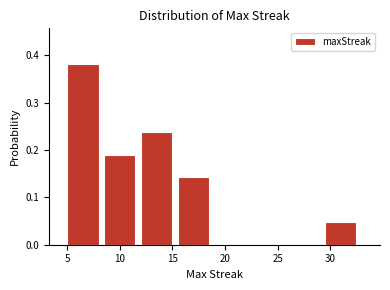

Reading left to right, transcribe this chart: for each bar, give the range it covers on the x-axis and its height. The values are not printed on the chart, so give them approximately, as read against the axis.

5.0 to 8.5: 0.38
8.5 to 12.0: 0.19
12.0 to 15.5: 0.24
15.5 to 19.0: 0.14
19.0 to 22.5: 0
22.5 to 26.0: 0
26.0 to 29.5: 0
29.5 to 33.0: 0.05